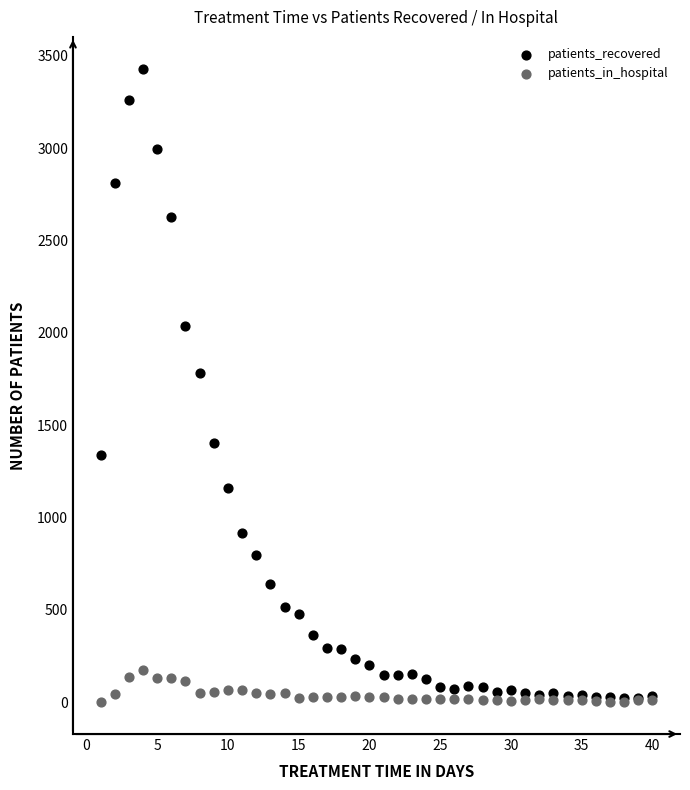

In the patients_recovered series, what Y value is closest to 1725?

1785